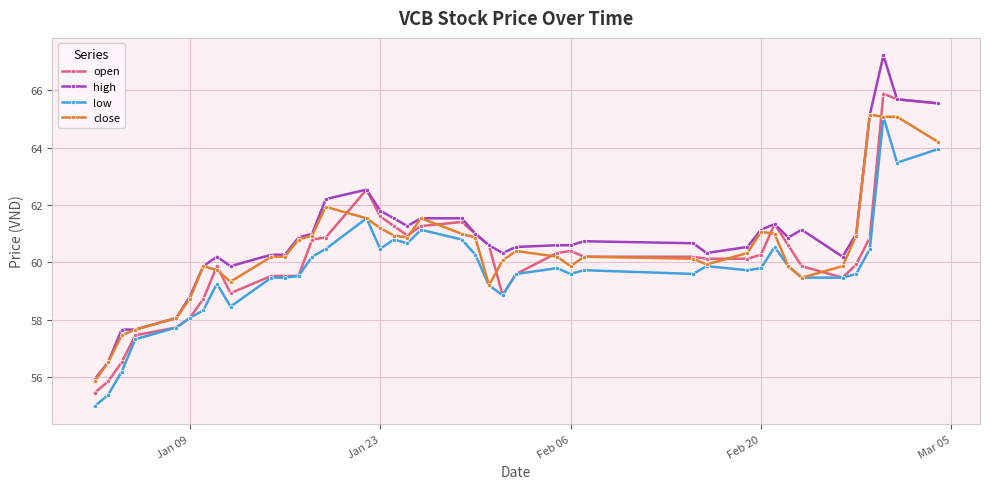

True or false: low has more than 0 points higher than both neighbors.

True